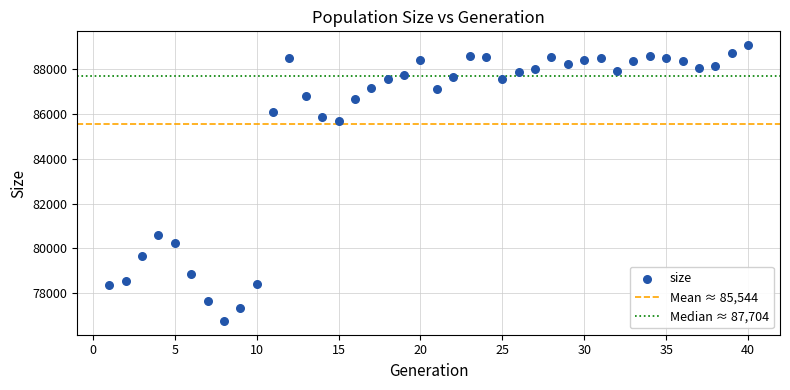

What Y value in the scatter plot is closest to 82915?

80594